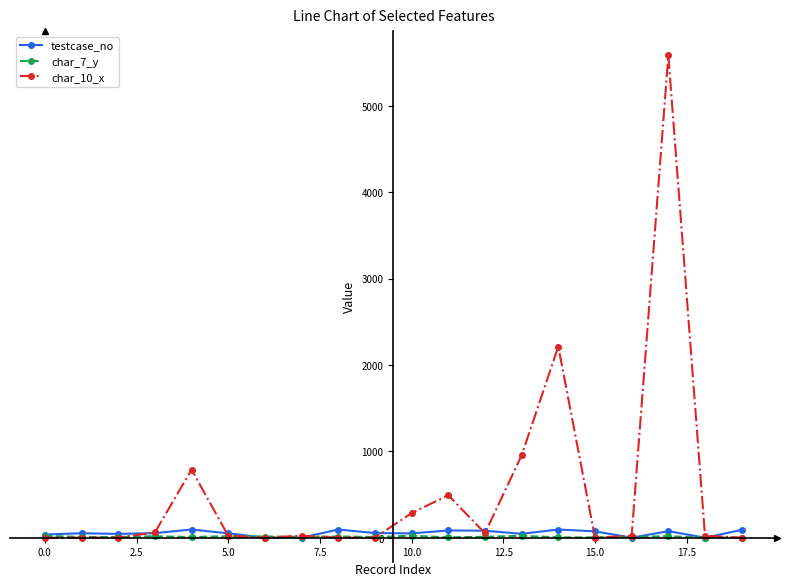

Which series has the widest spread of values?

char_10_x